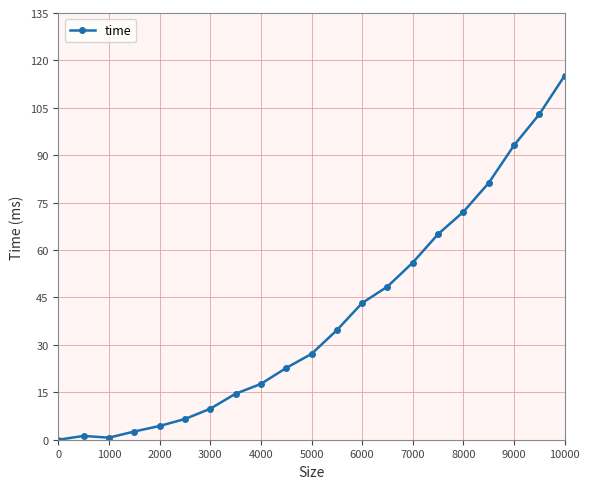

What is the maximum value shown in the chart?

115.2